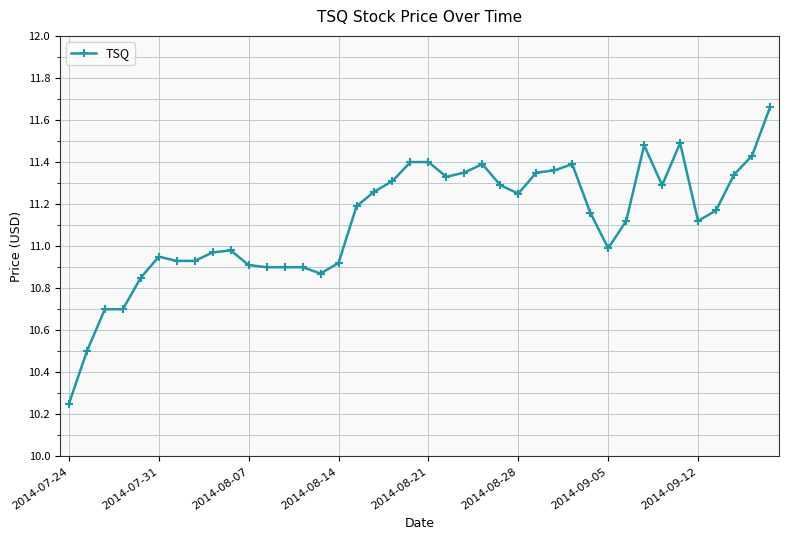

What is the sum of all values?

444.7